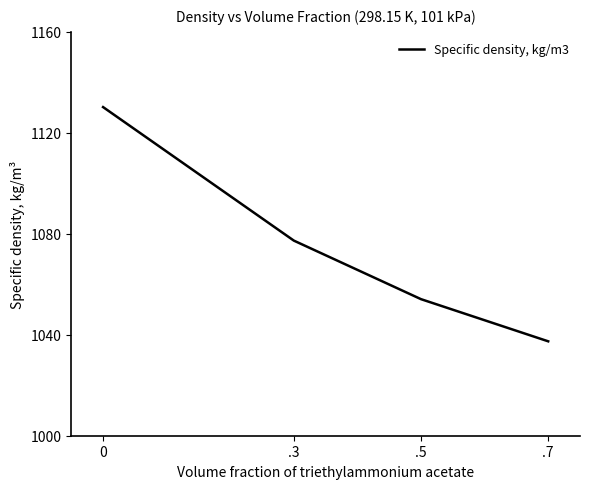

Approximately how many times larger is the value at .7 compared to .5?

1.0